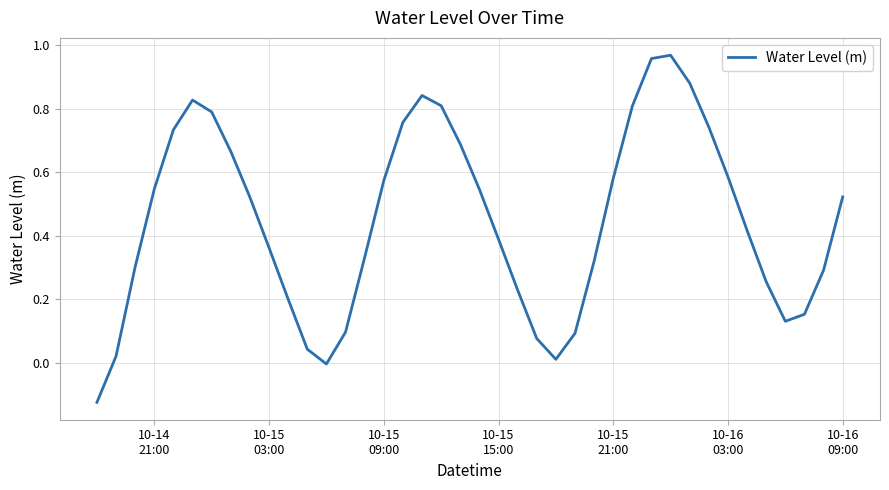

What is the difference between the maximum and minimum values?

1.1